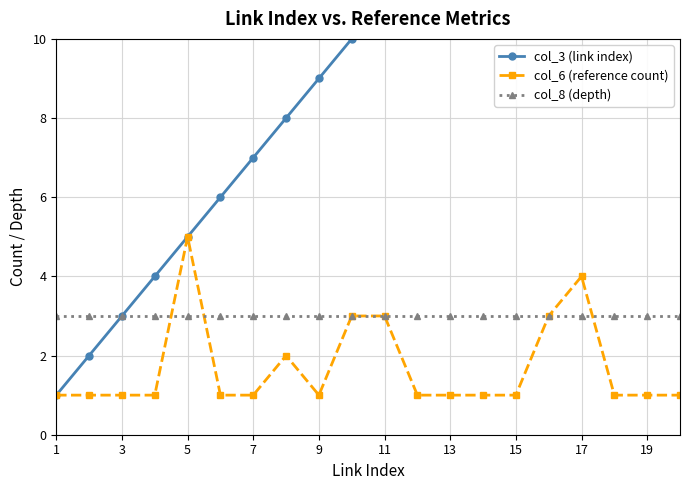

What are all the series names shown in the legend?

col_3 (link index), col_6 (reference count), col_8 (depth)